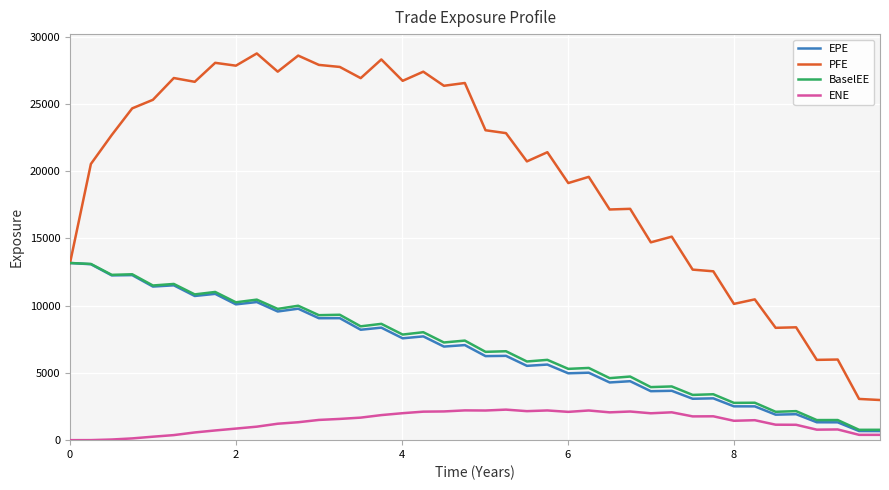

Which series has the widest spread of values?

PFE